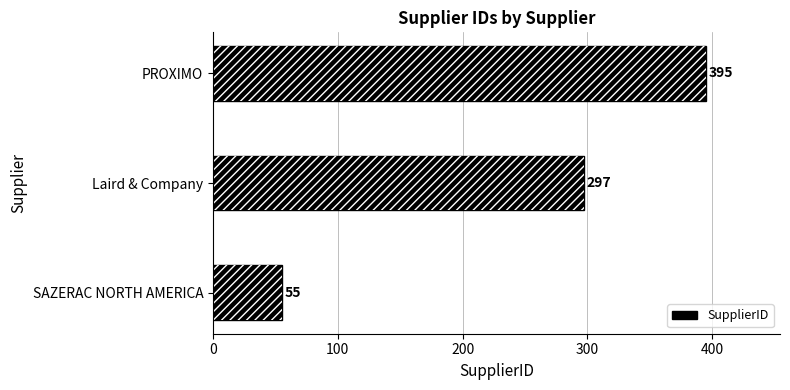

How many bars are there in total?

3